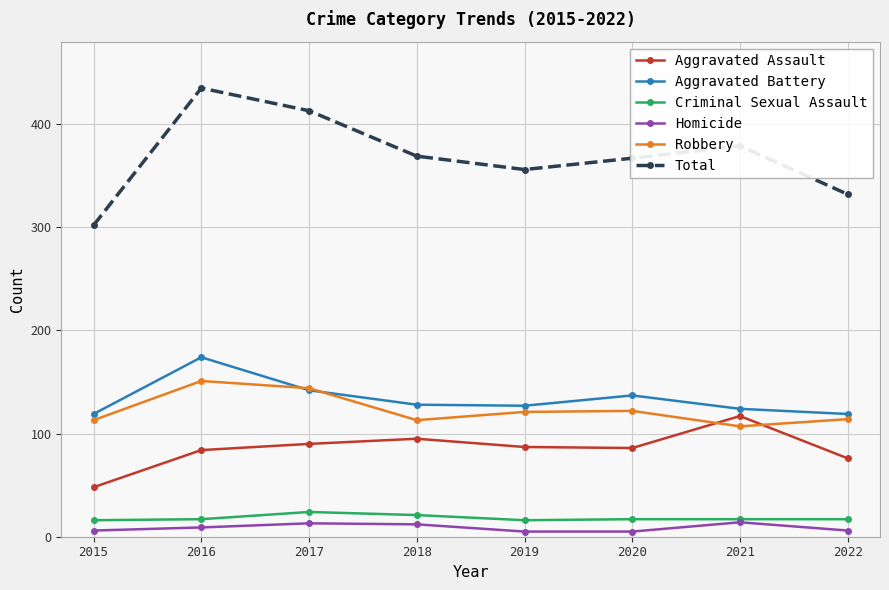

Between 2016 and 2022, which series saw the biggest shift?

Total